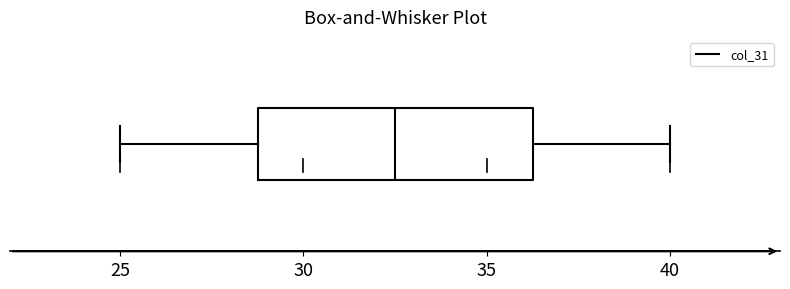

Read this box plot against the x-axis: the position of the median line, the range covered by the box, and the ends of both whiskers. The values are not printed on the chart, so give them approximately, as read against the axis.

median 32.5, box 29.0 to 36.5, whiskers 25.0 to 40.0